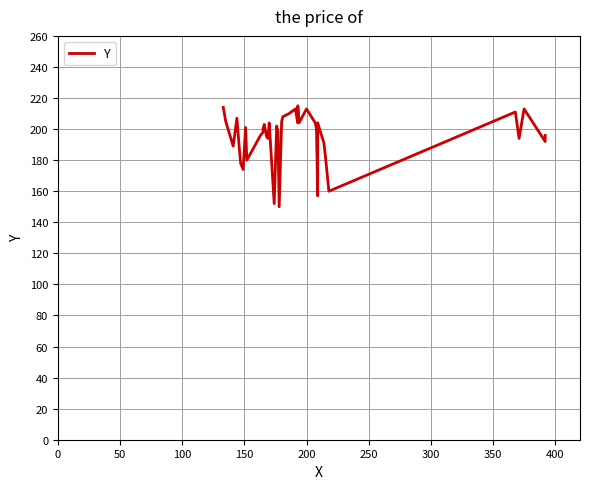

What is the average value?

195